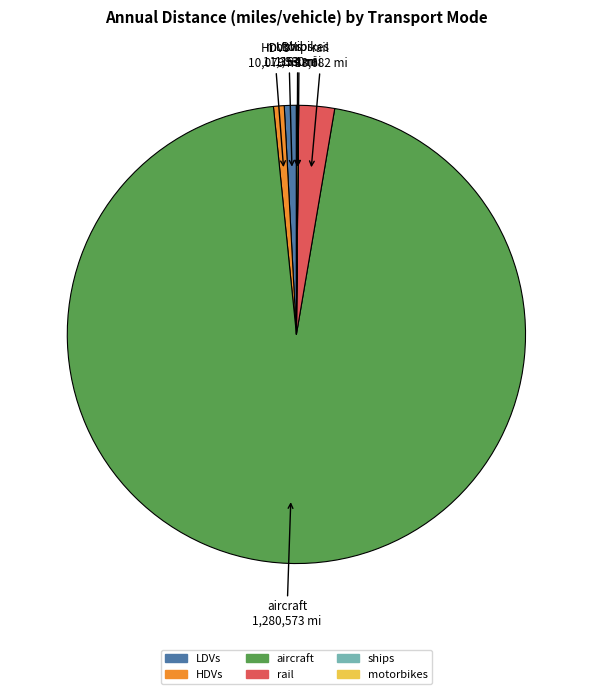

Is it true that LDVs is 11% of the pie?

False